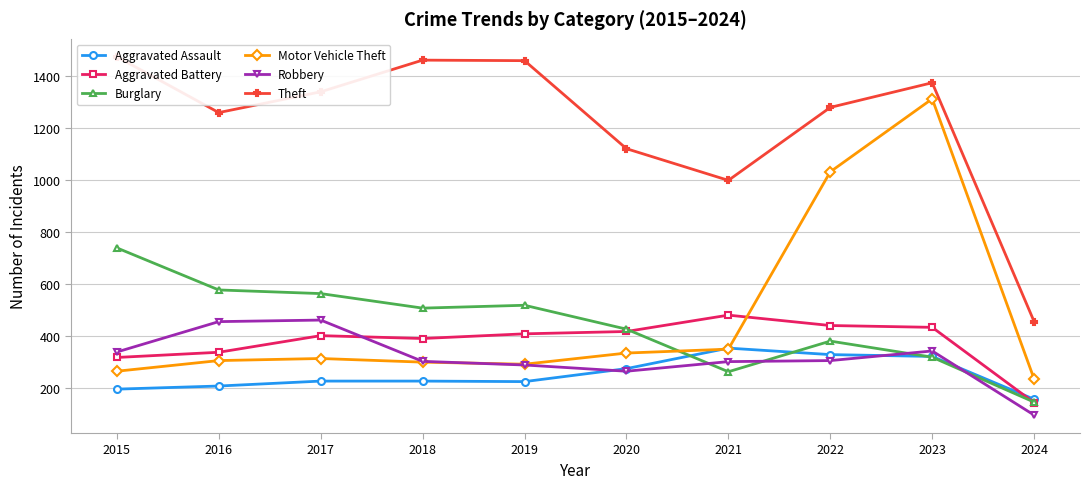

The value of Aggravated Battery at 2016 is 336. True or false?

True